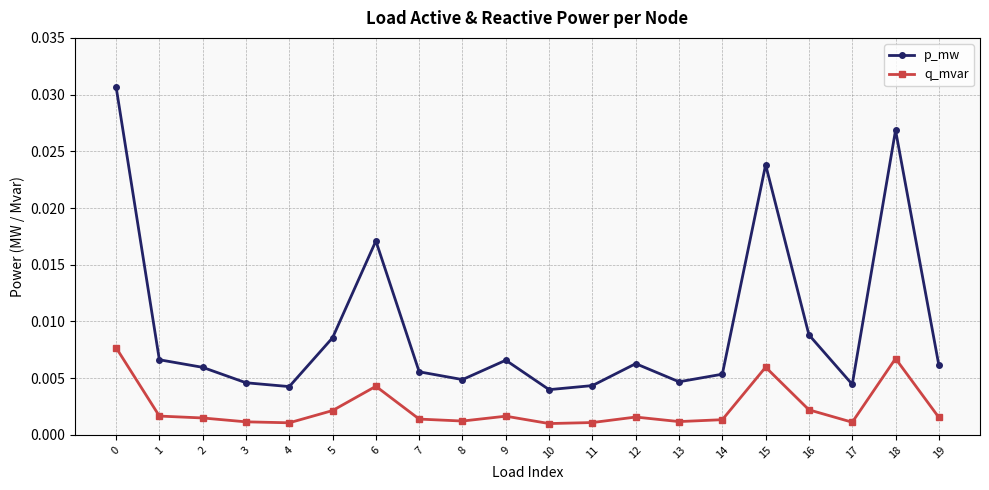

Is this an area chart (filled region under the line)?

No